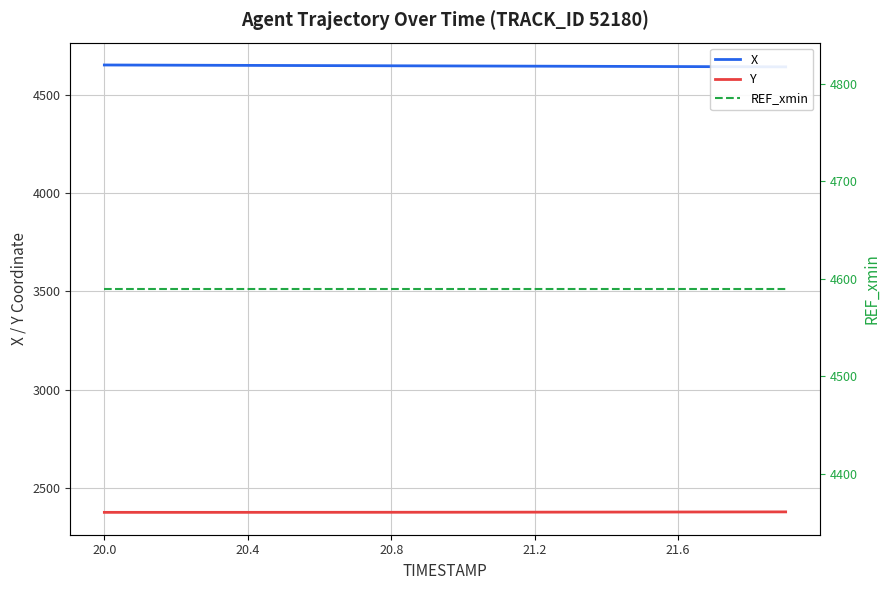

What is the highest value of the REF_xmin series?

4590.0